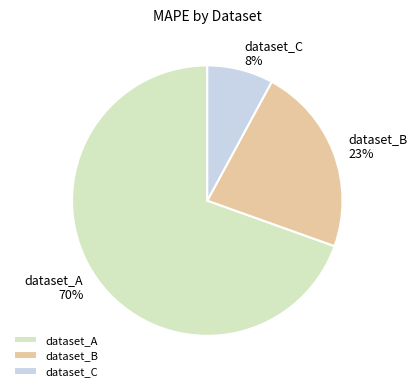

Between dataset_B and dataset_C, which is larger?

dataset_B